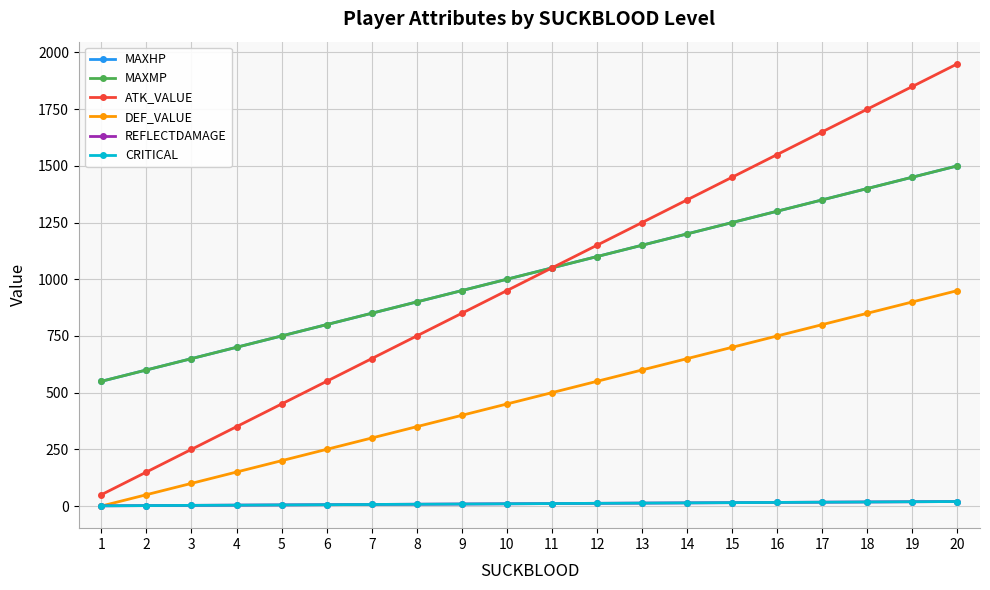

Which series changed the most between 13 and 16?

ATK_VALUE